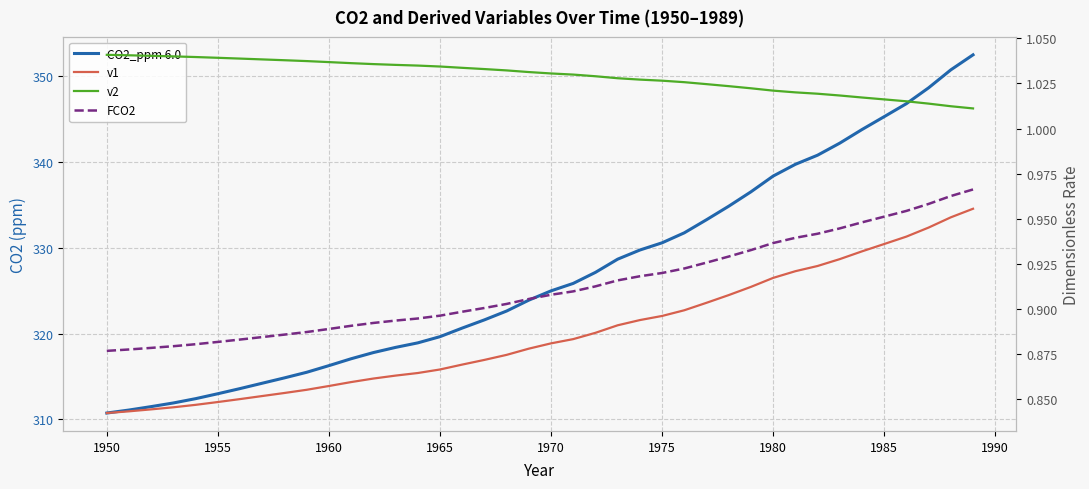

Is it true that CO2_ppm 6.0 equals 141.4 at 1955?

False